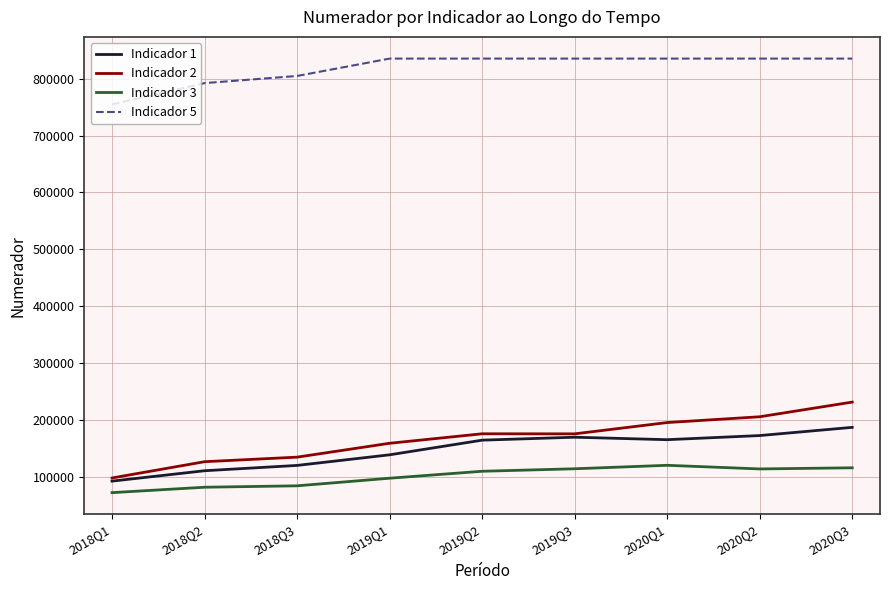

True or false: Indicador 1 and Indicador 3 cross at least once.

False